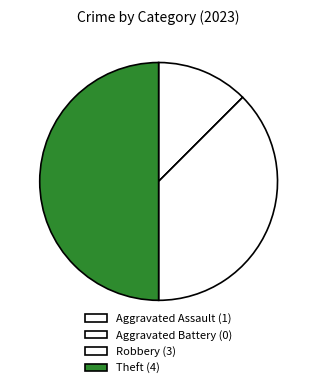

Combined, what portion of the pie is Robbery and Aggravated Assault?

50.0%